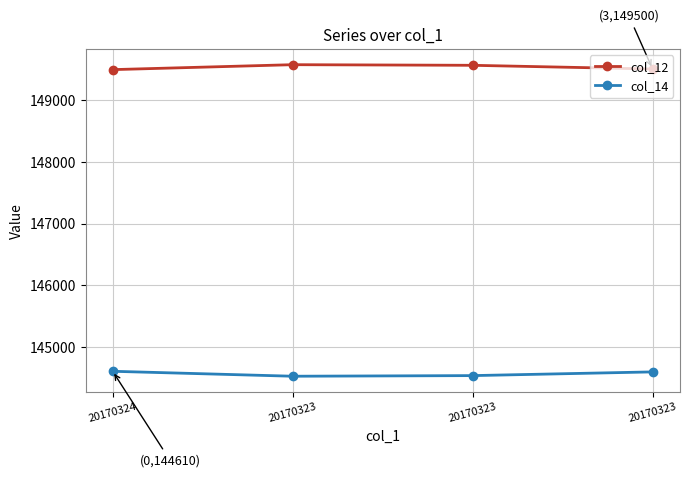

At which category is the sum across all series the highest?

20170324